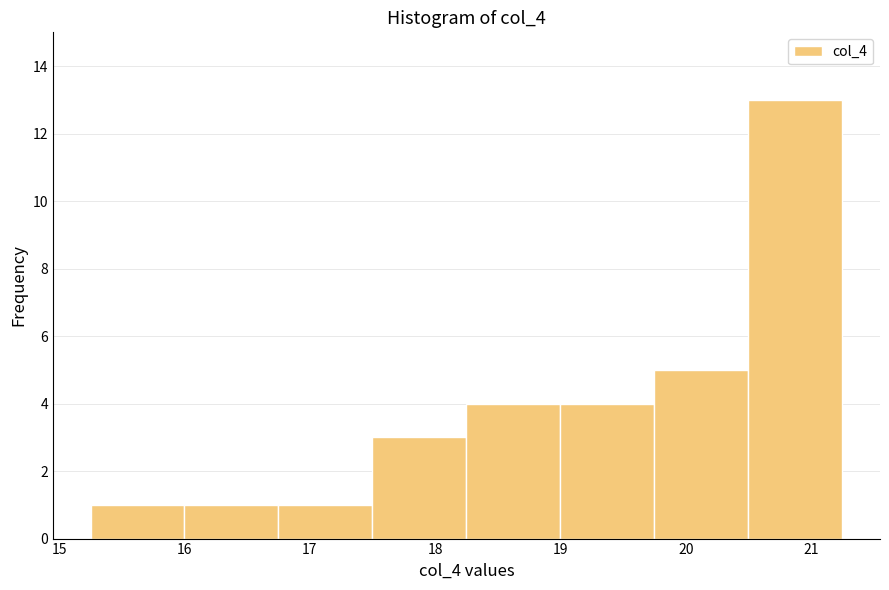

Over which range of the x-axis is the bar tallest?

20.50 to 21.25